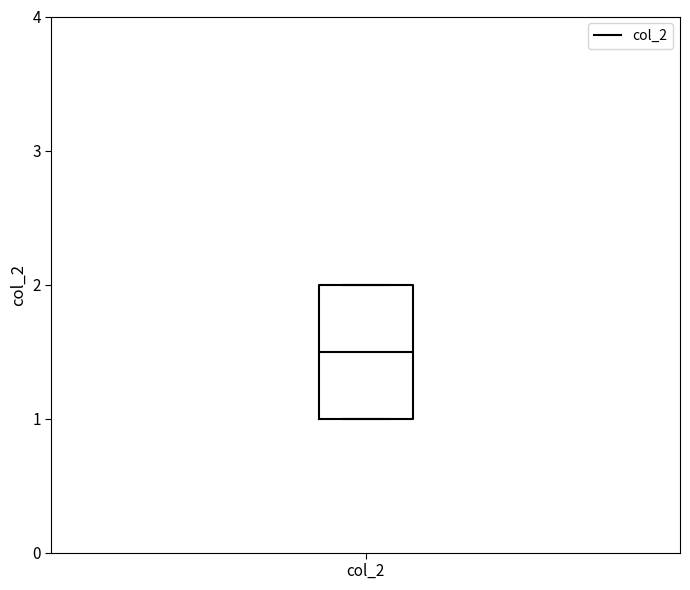

Transcribe this box plot: give where the median line is, the range the box spans, and where the two whiskers end, as read against the y-axis. The values are not printed on the chart, so give them approximately, as read against the axis.

median 1.5, box 1.0 to 2.0, whiskers 1.0 to 2.0